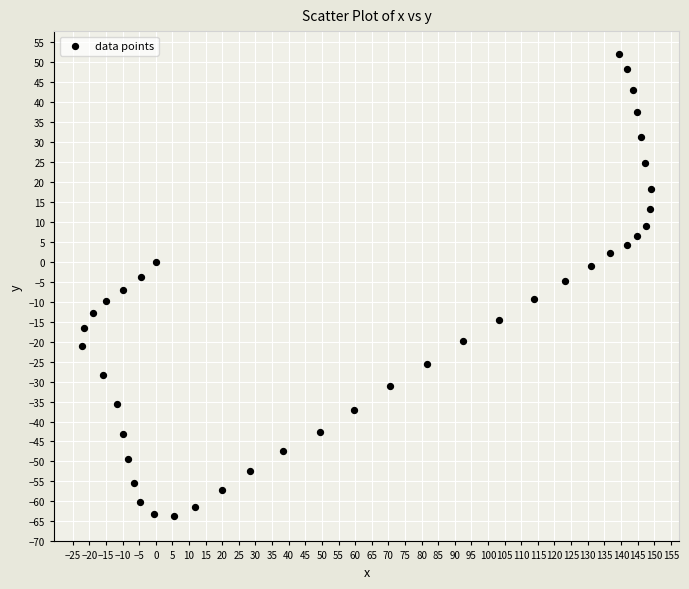

What is the range of X values (max minus min)?

171.1